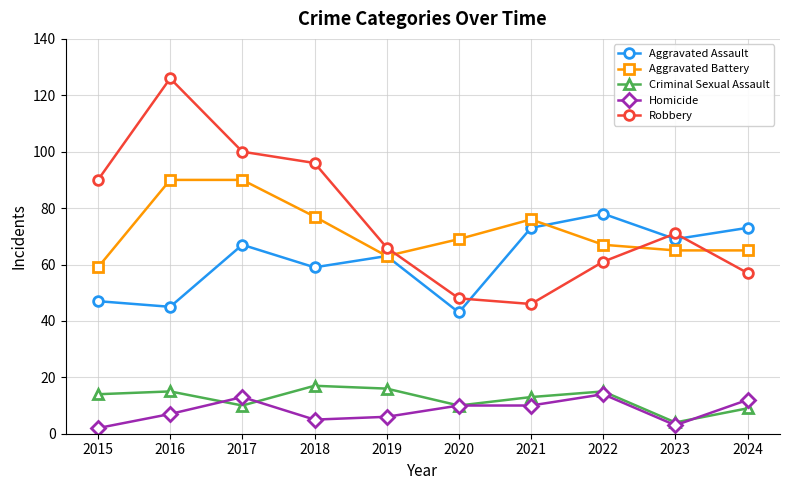

The value of Criminal Sexual Assault at 2022 is 15. True or false?

True